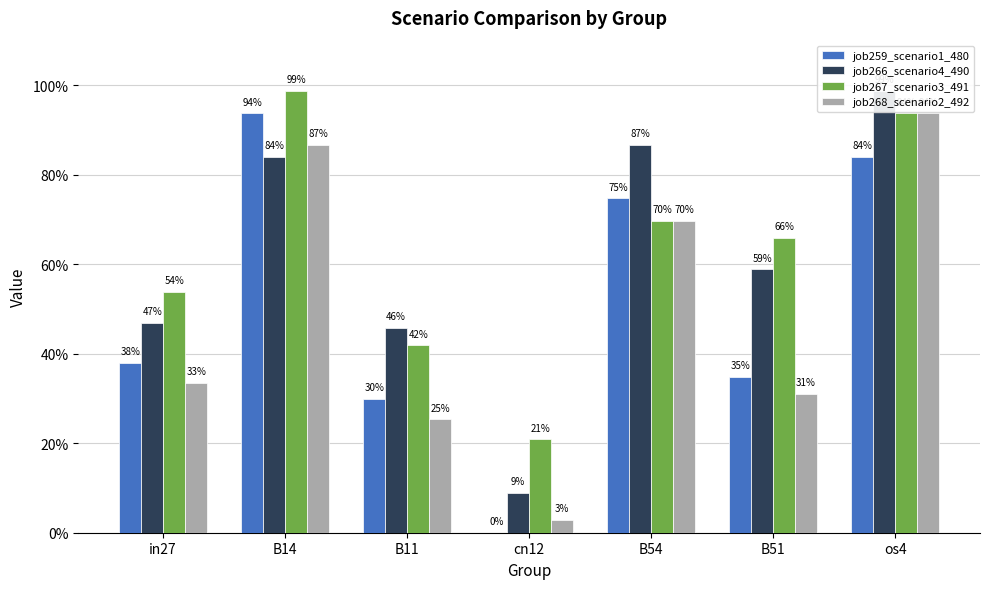

At B54, list the series in order from smallest to largest.

job267_scenario3_491, job268_scenario2_492, job259_scenario1_480, job266_scenario4_490